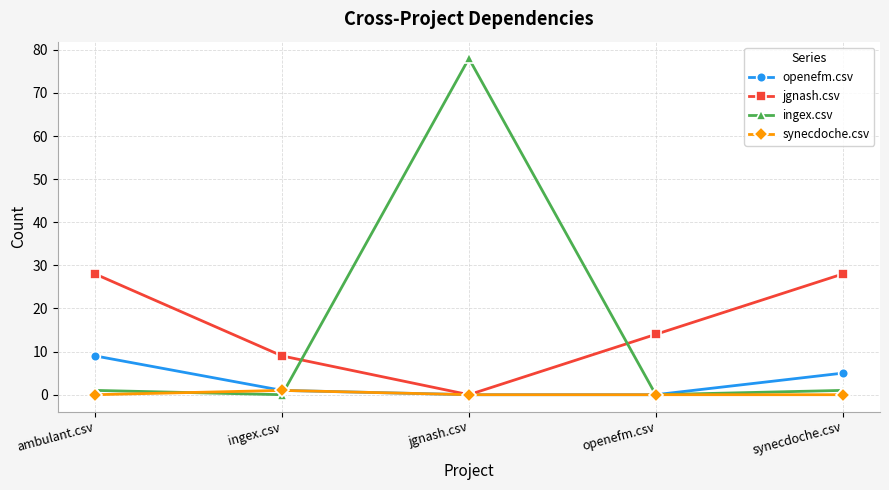

How many data points in openefm.csv are less than 1?

2